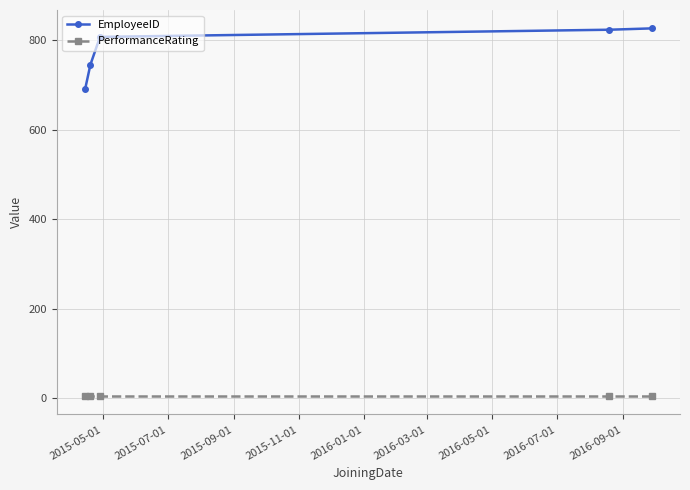

At how many categories does at least one series exceed 36?

5